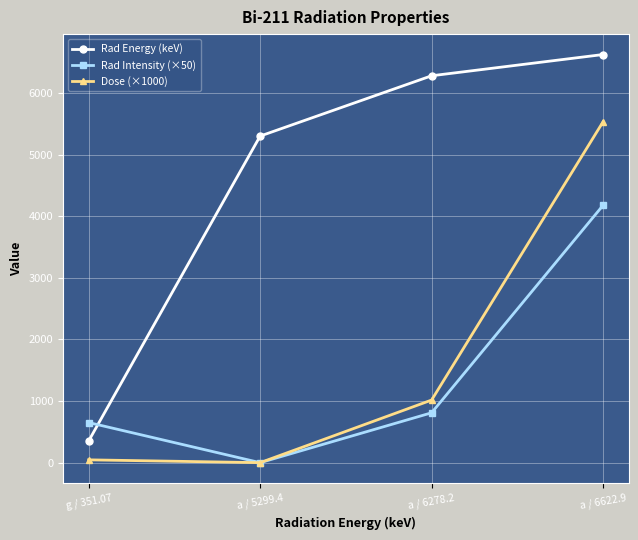

True or false: Dose (×1000) and Rad Energy (keV) cross at least once.

False